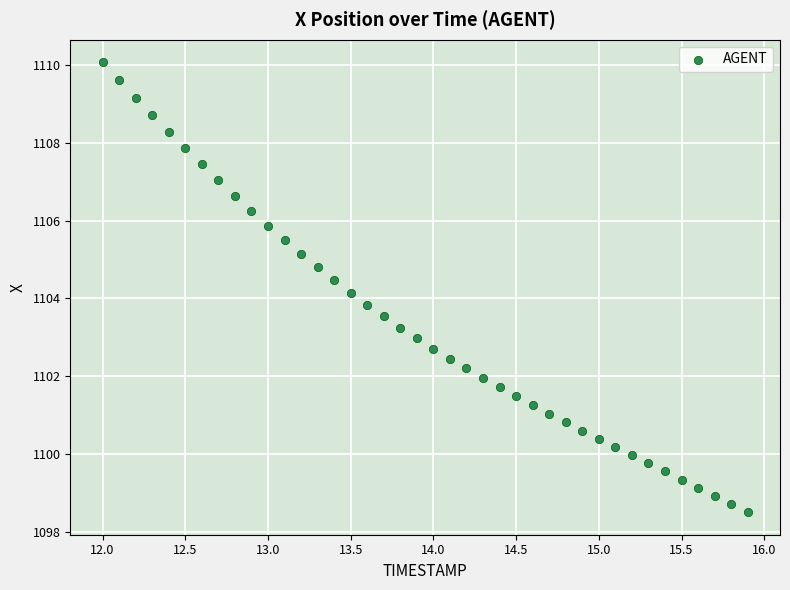

What is the range of X values (max minus min)?

3.9